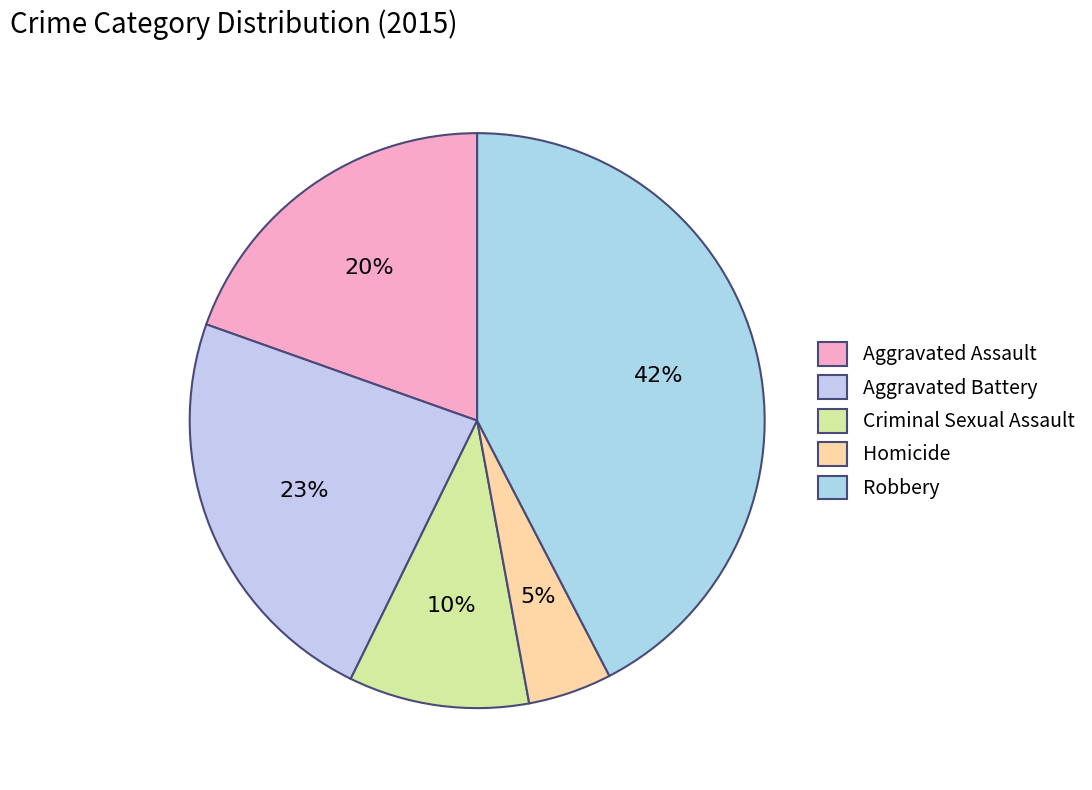

Is Criminal Sexual Assault the majority of the pie?

No